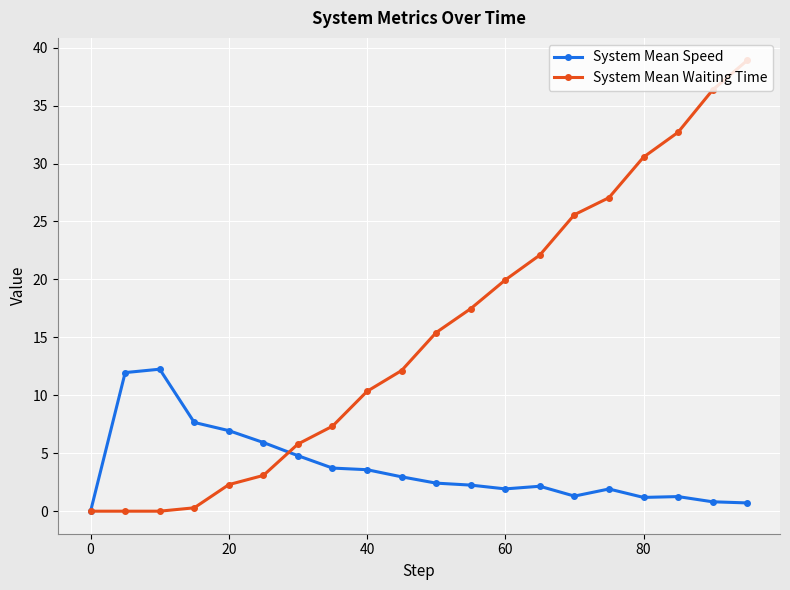

Which series has the widest spread of values?

System Mean Waiting Time